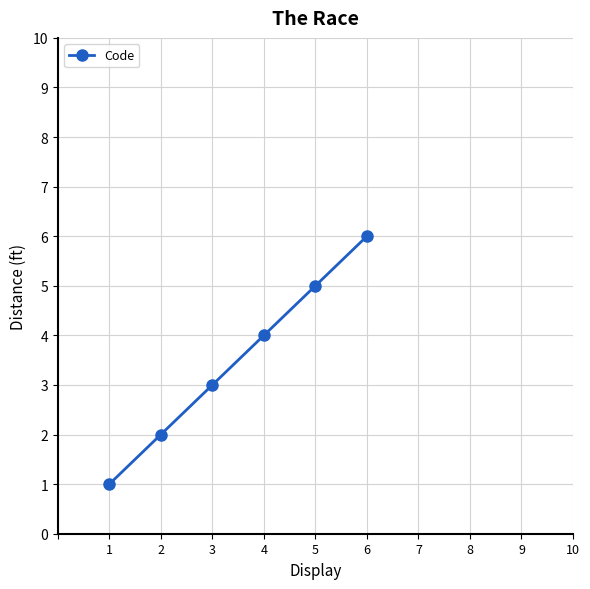

What is the minimum value shown in the chart?

1